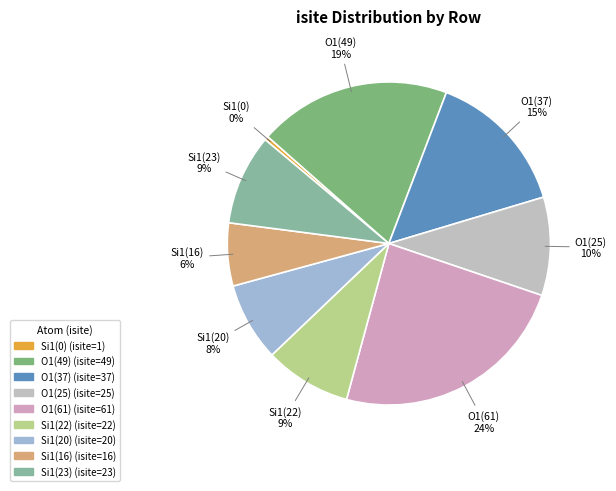

Which slice is the largest?

O1(61)